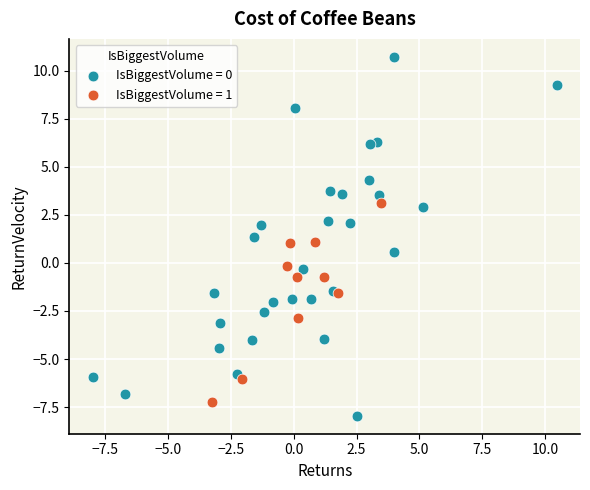

Which series has the largest Y range (max minus min)?

IsBiggestVolume = 0